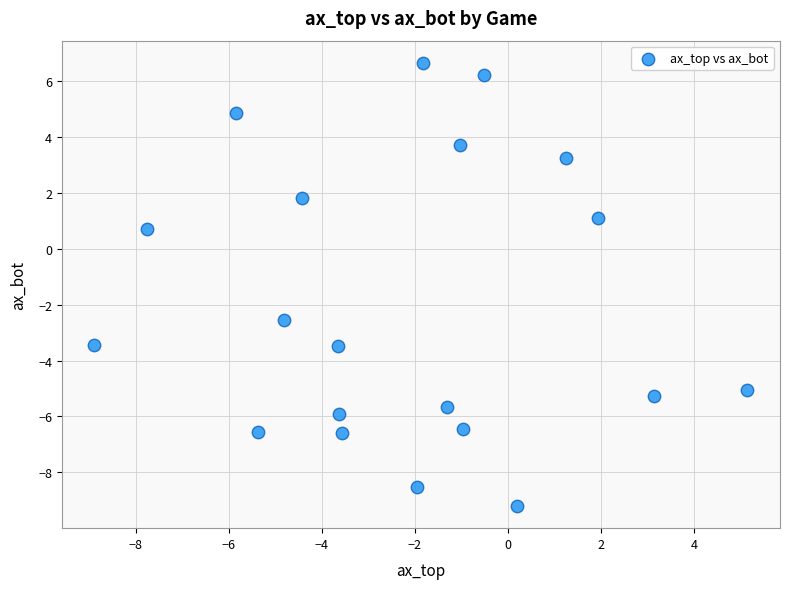

What is the range of X values (max minus min)?

14.0